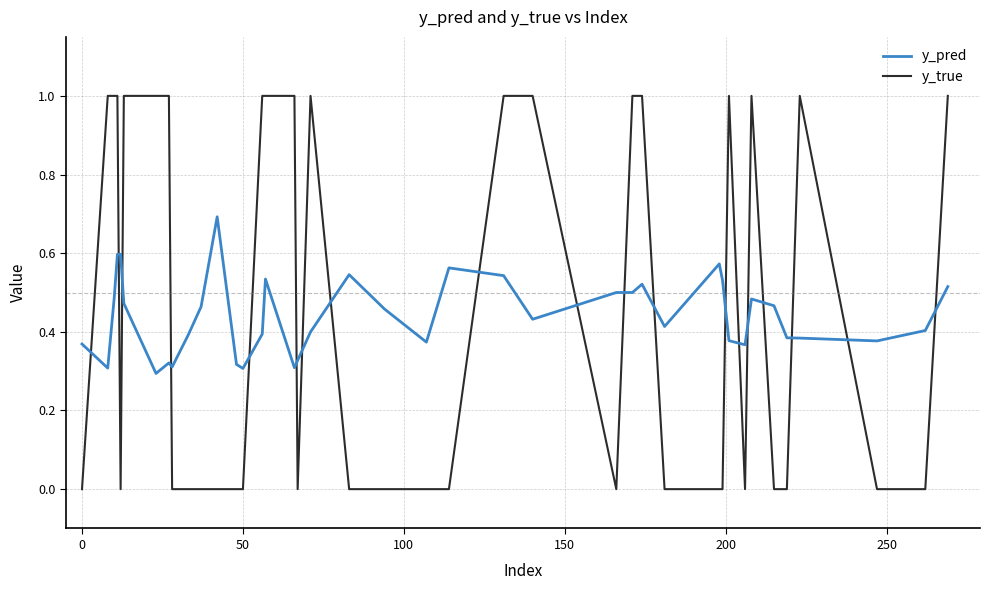

How many y_pred values are between 0 and 1?

40